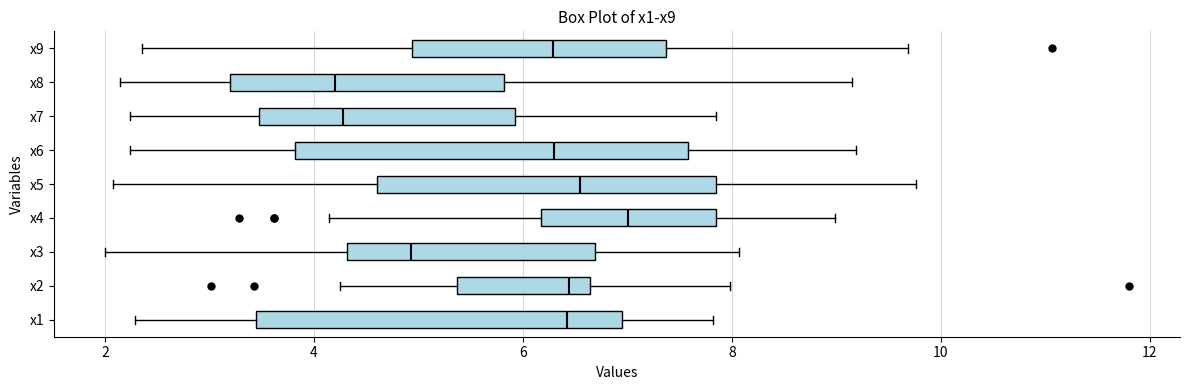

Where does the right whisker of the box for x8 end on the x-axis? The values are not printed on the chart, so give them approximately, as read against the axis.

9.2